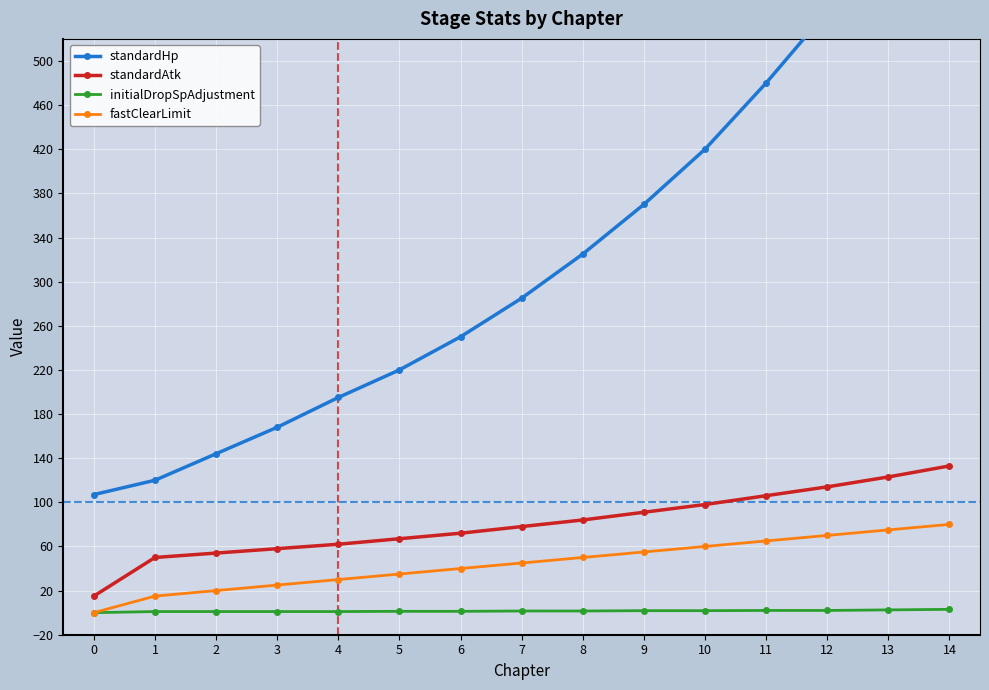

How many values in the initialDropSpAdjustment series are below 1?

1